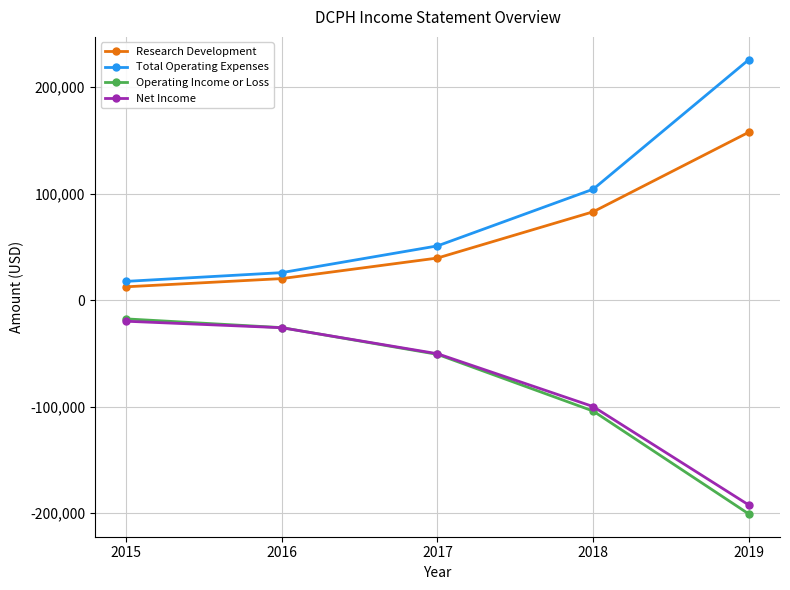

Is it true that Operating Income or Loss equals -6191 at 2016?

False